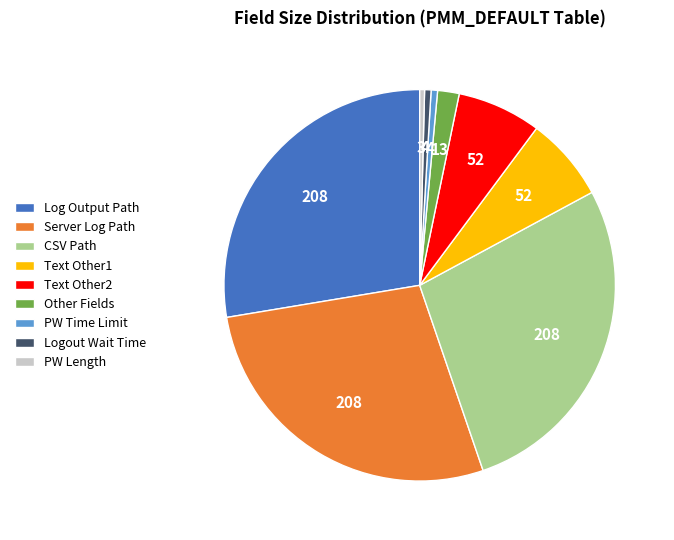

Is there any slice that represents more than half of the pie?

No